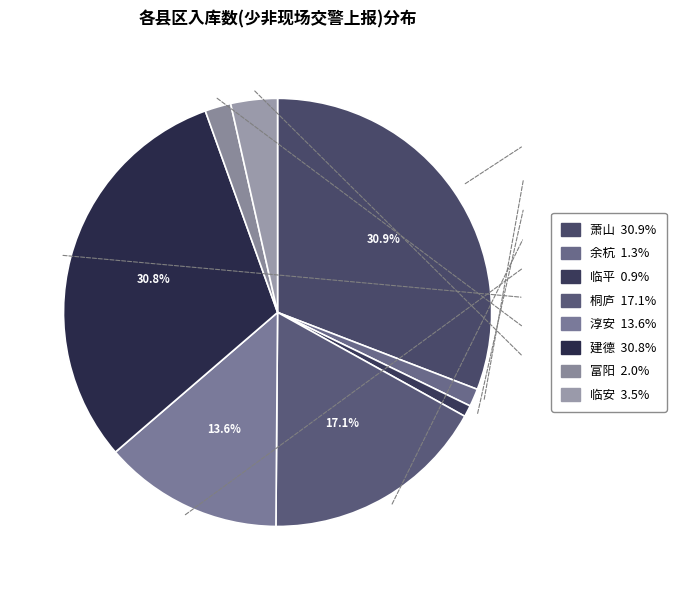

How many segments does this pie chart have?

8